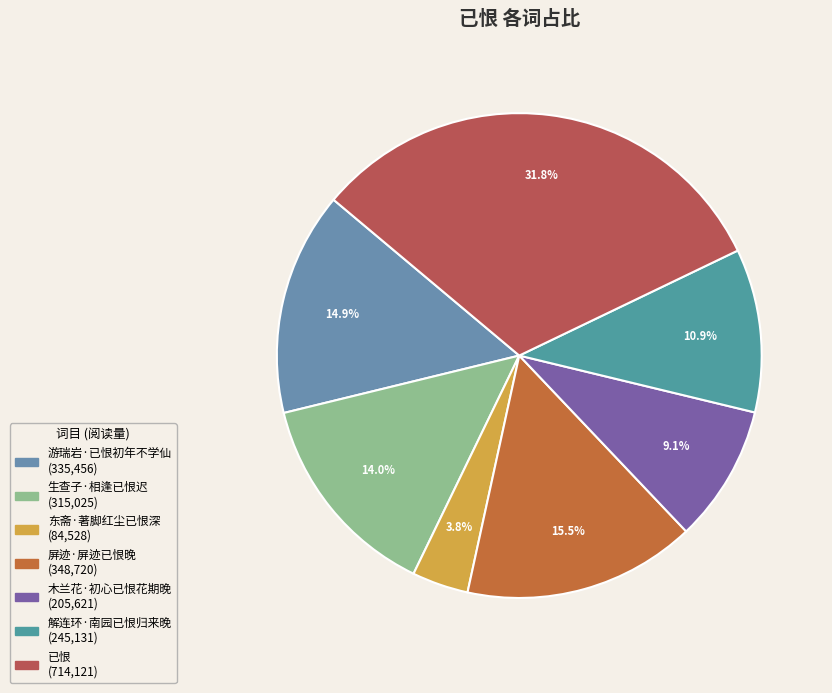

Which slice is the smallest?

东斋·著脚红尘已恨深